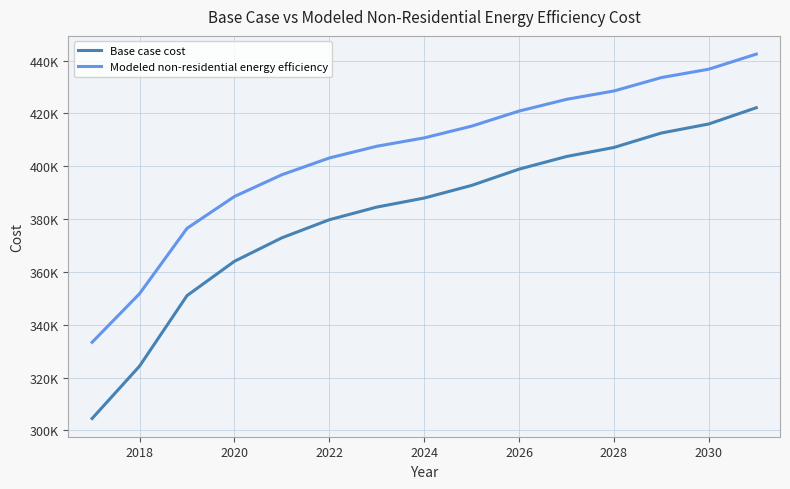

Does the chart have visible grid lines?

Yes